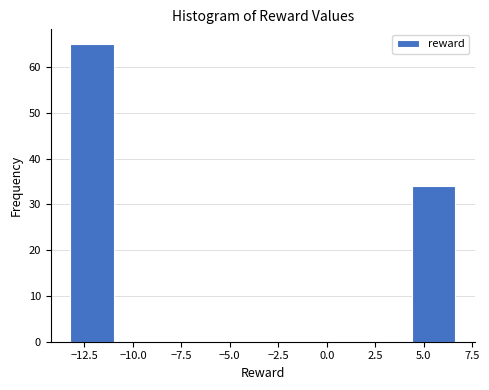

Reading left to right, list every bar in this chart as the range it spans on the x-axis followed by its height. Neither the bar edges nor the heights are printed on the chart, so give them approximately, as read against the axes.

-13.5 to -11.0: 65
-11.0 to -8.5: 0
-8.5 to -6.0: 0
-6.0 to -3.5: 0
-3.5 to -1.0: 0
-1.0 to 1.5: 0
1.5 to 4.5: 0
4.5 to 7.0: 34